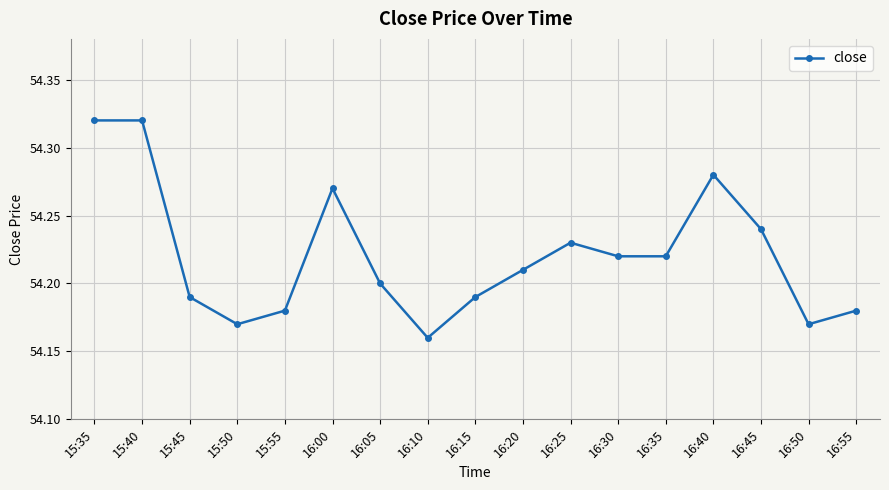

What is the sum of all values?

921.8